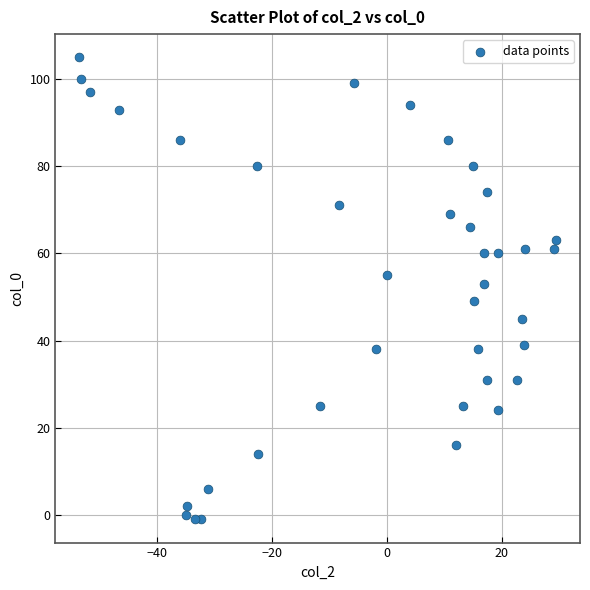

What is the range of Y values (max minus min)?

106